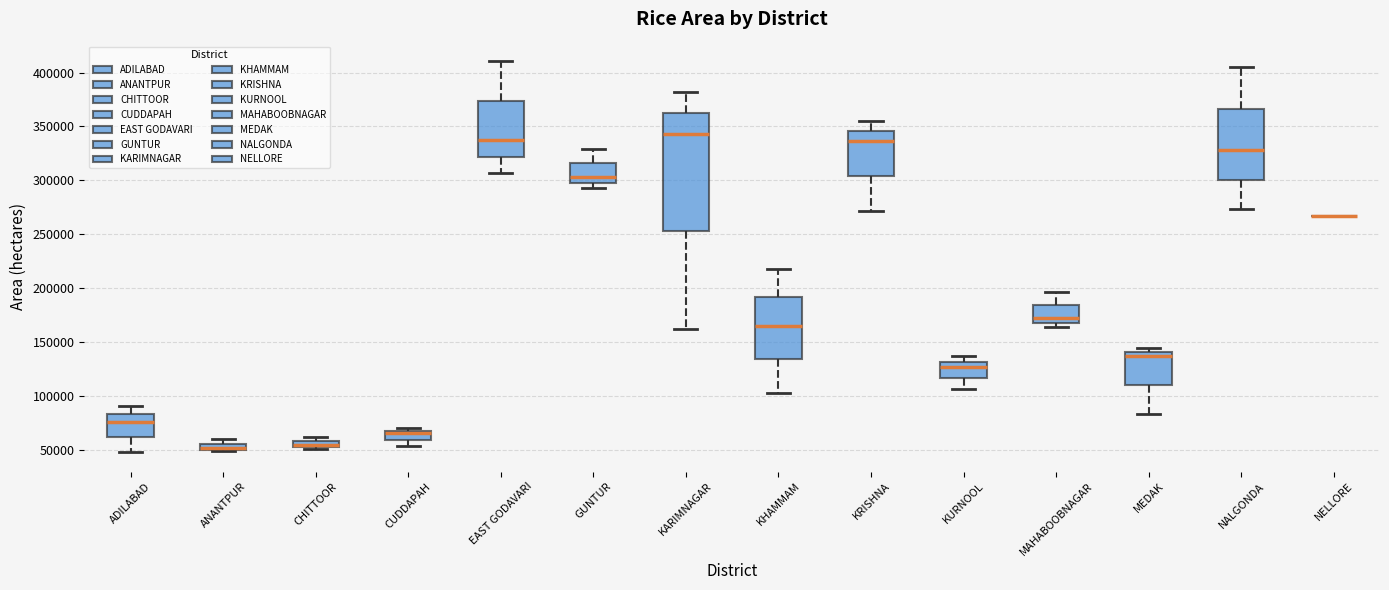

Where is the upper edge of the box for ANANTPUR on the y-axis? The values are not printed on the chart, so give them approximately, as read against the axis.

55000